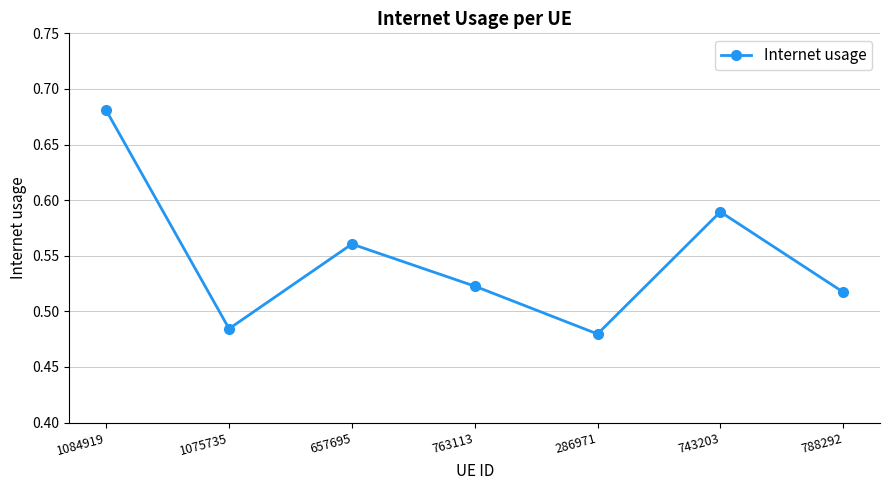

What is the sum of the values at 1084919 and 743203?

1.3